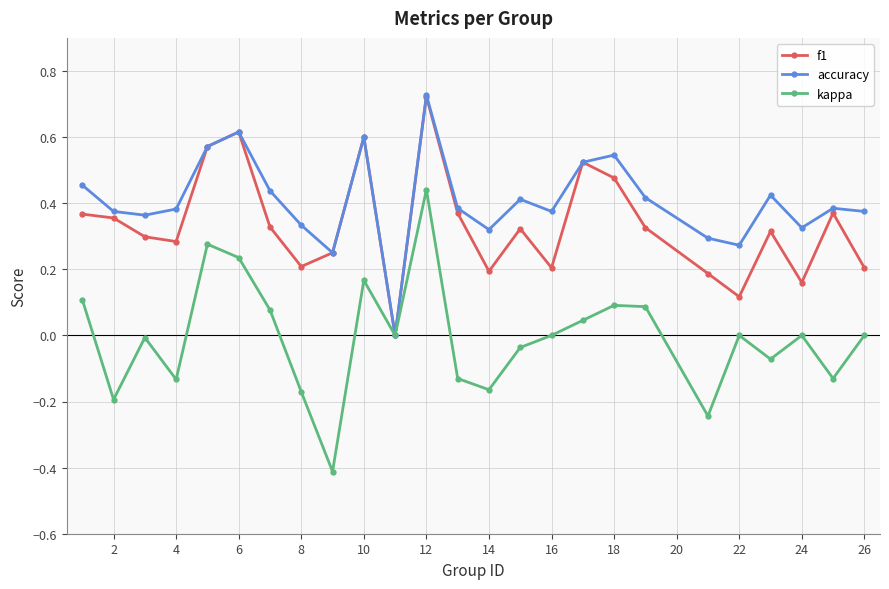

True or false: accuracy has more than 0 points higher than both neighbors.

True